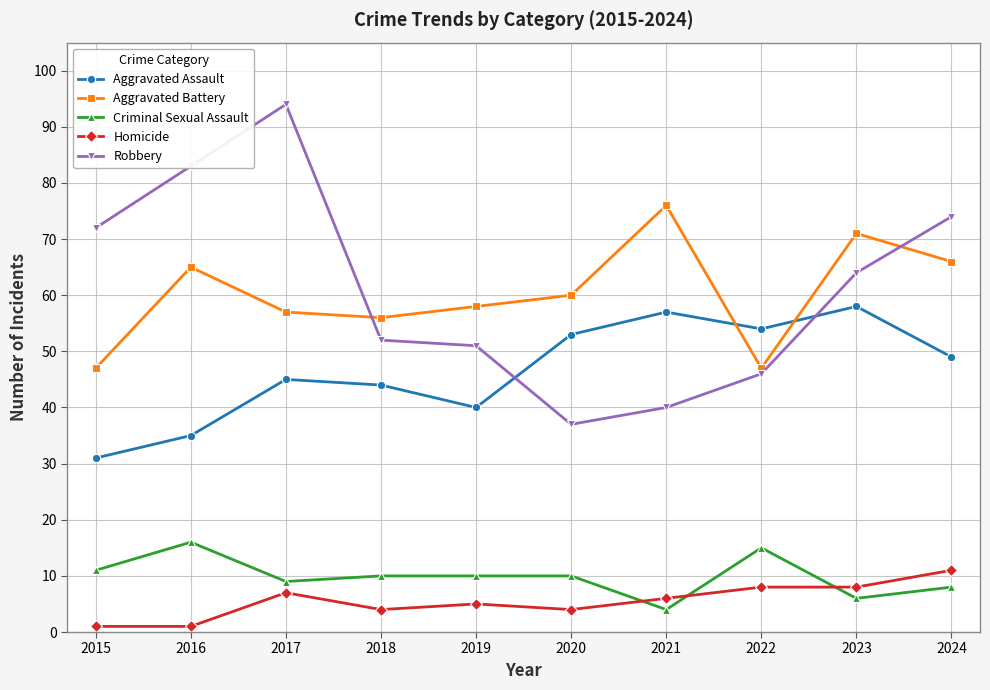

The Robbery series shows 36 at 2017. True or false?

False